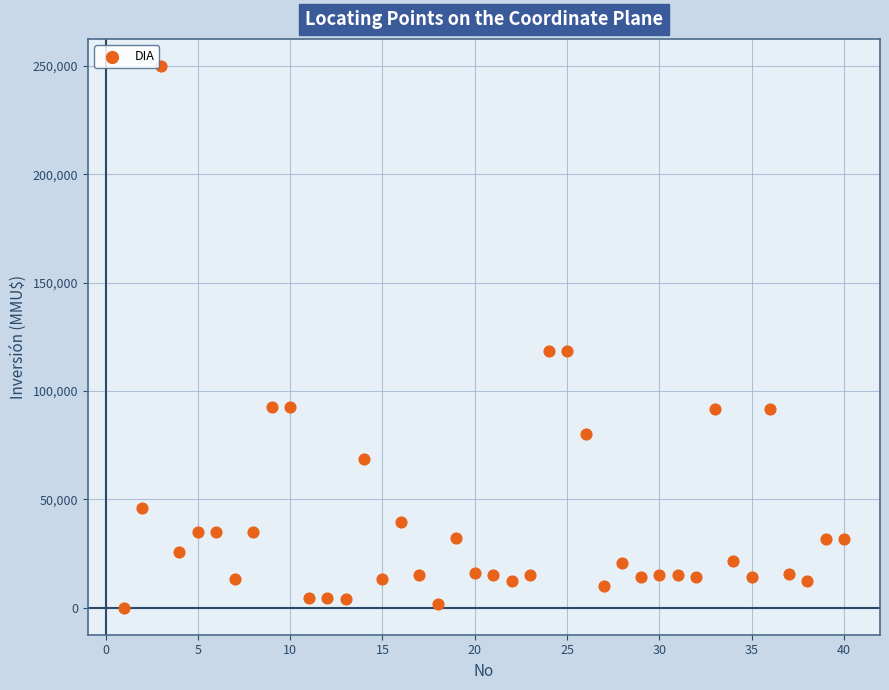

What is the range of Y values (max minus min)?

250000